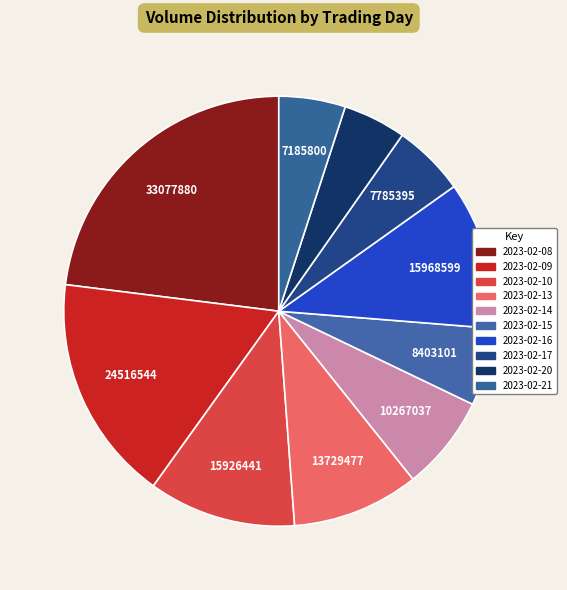

Does 2023-02-10 account for over 50% of the chart?

No